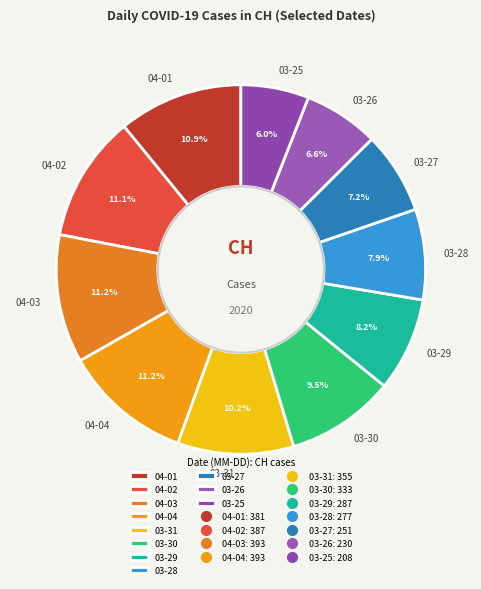

Which has a higher value, 04-04 or 03-25?

04-04